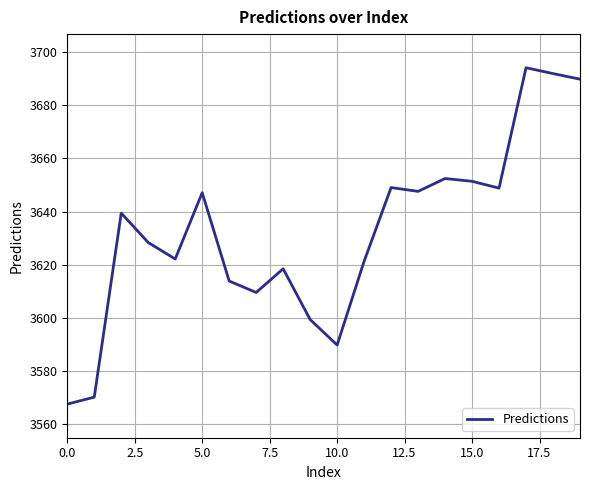

What is the difference between the maximum and minimum values?

126.5